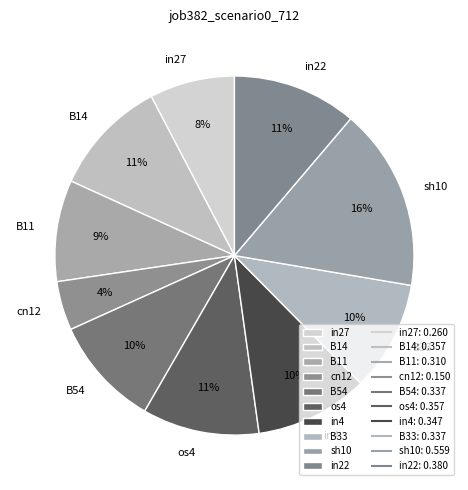

Do B14 and B11 together represent more than half of the pie?

No